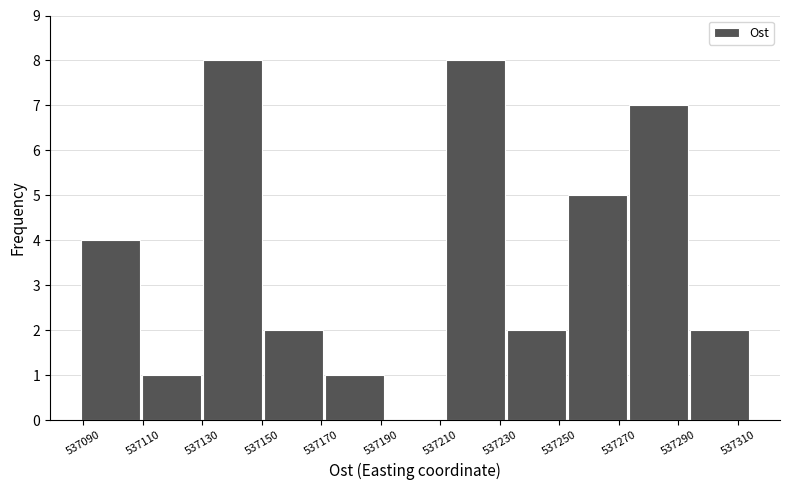

How tall is the bar that spans 537090 to 537110 on the x-axis? Neither the bar edges nor the heights are printed on the chart, so give them approximately, as read against the axes.

4